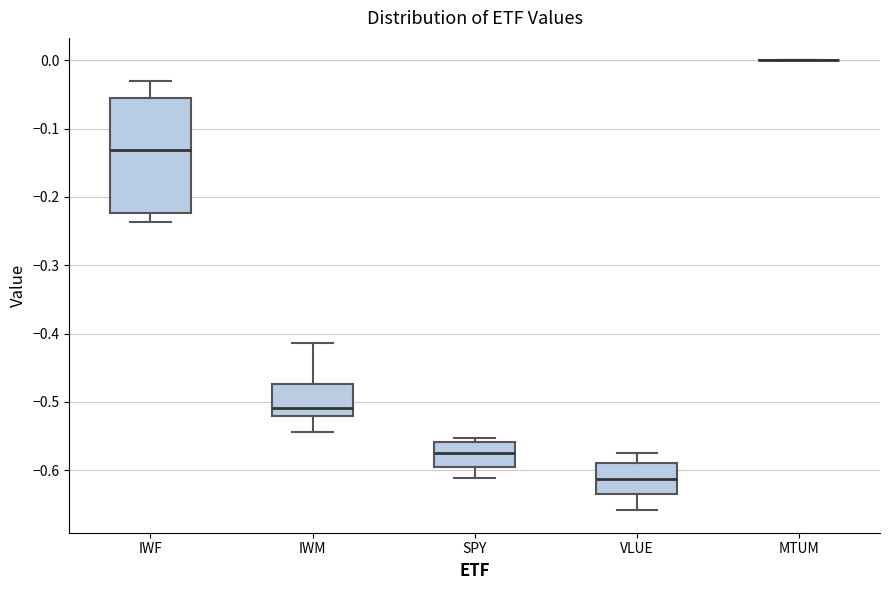

Reading left to right, read every box against the y-axis: the position of its median line, the range the box covers, and the ends of its whiskers. The values are not printed on the chart, so give them approximately, as read against the axis.

IWF: median -0.13, box -0.22 to -0.06, whiskers -0.24 to -0.03
IWM: median -0.51, box -0.52 to -0.47, whiskers -0.54 to -0.41
SPY: median -0.58, box -0.59 to -0.56, whiskers -0.61 to -0.55
VLUE: median -0.61, box -0.63 to -0.59, whiskers -0.66 to -0.57
MTUM: box collapsed to a line at 0.00, whiskers 0.00 to 0.00